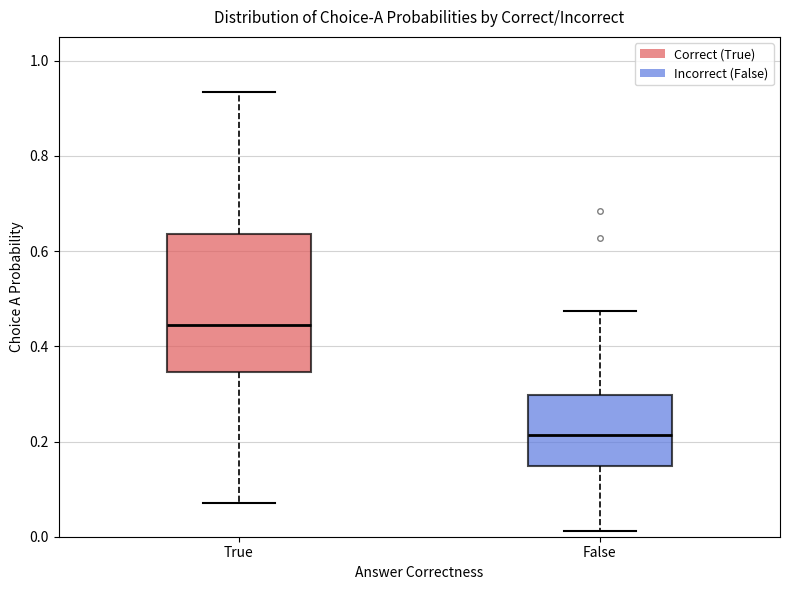

Reading left to right, read every box against the y-axis: the position of its median line, the range the box covers, and the ends of its whiskers. The values are not printed on the chart, so give them approximately, as read against the axis.

True: median 0.44, box 0.34 to 0.64, whiskers 0.08 to 0.94
False: median 0.22, box 0.14 to 0.30, whiskers 0.02 to 0.48